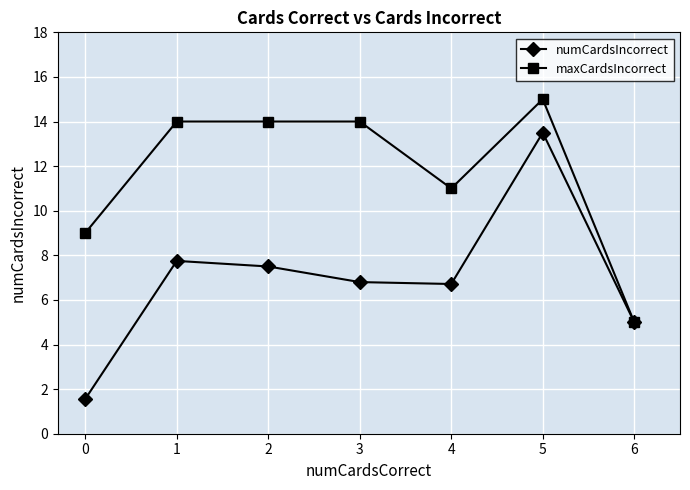

What is the difference between the highest and lowest values at 2?

6.5